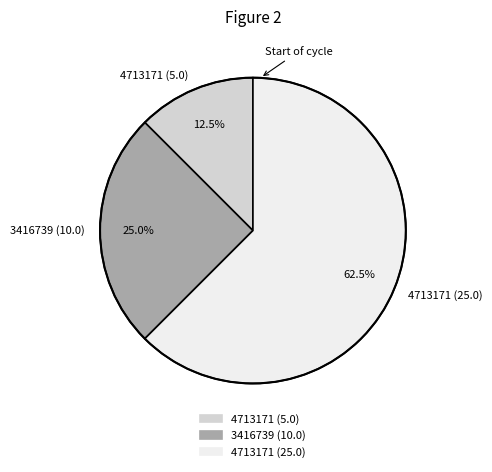

To the nearest percent, what portion does 3416739 (10.0) represent?

25%